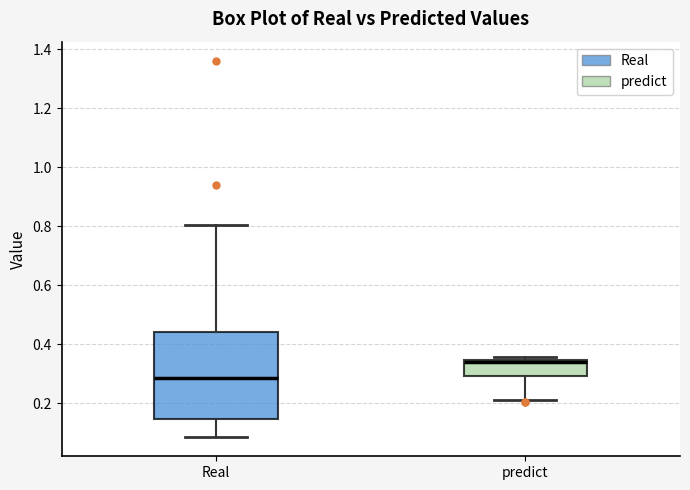

Which box has the lowest median line?

Real